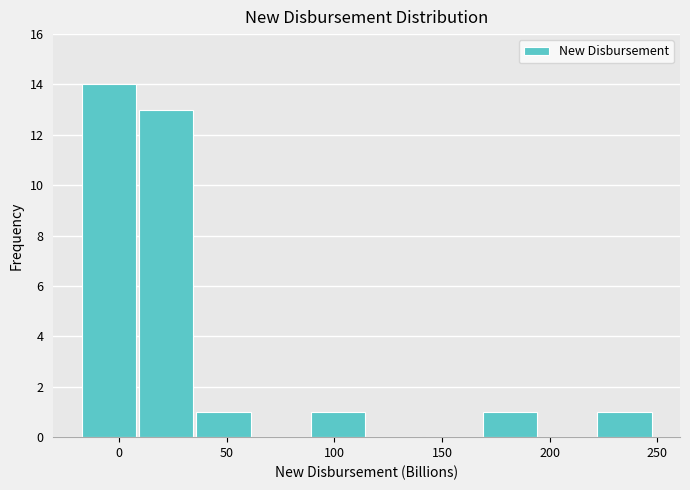

Reading left to right, list every bar in this chart as the range it spans on the x-axis followed by its height. Neither the bar edges nor the heights are printed on the chart, so give them approximately, as read against the axes.

-20 to 10: 14
10 to 35: 13
35 to 60: 1
60 to 90: 0
90 to 115: 1
115 to 140: 0
140 to 170: 0
170 to 195: 1
195 to 220: 0
220 to 250: 1